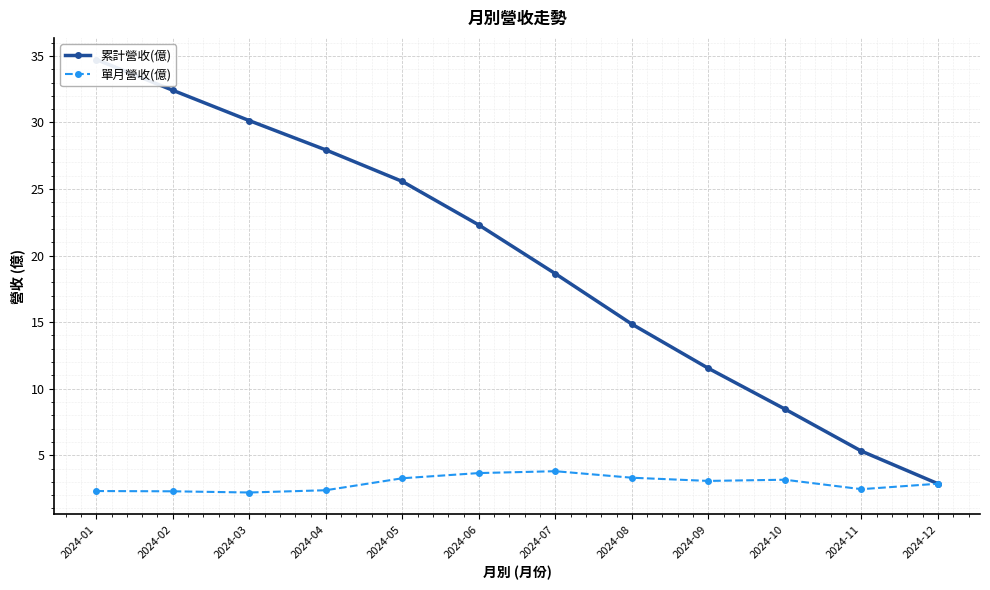

Which category has the lowest value across all series?

2024-03